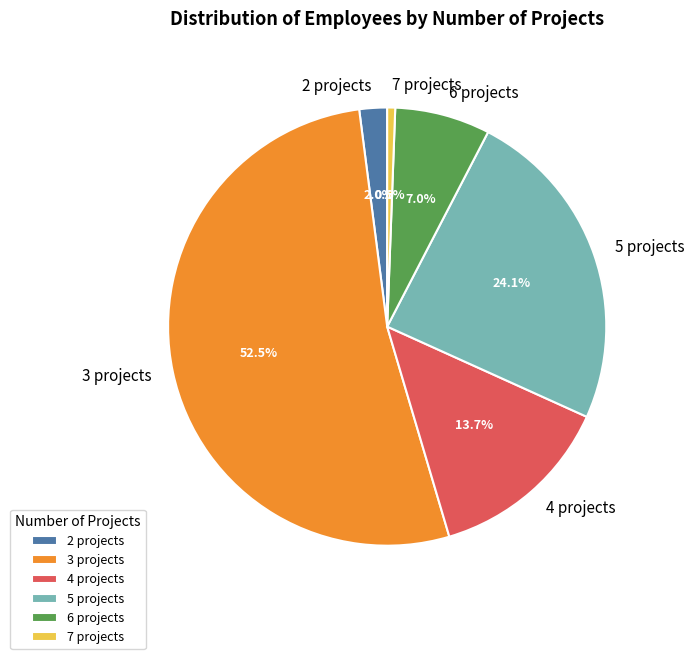

Rank the categories by value from lowest to highest.

7 projects, 2 projects, 6 projects, 4 projects, 5 projects, 3 projects